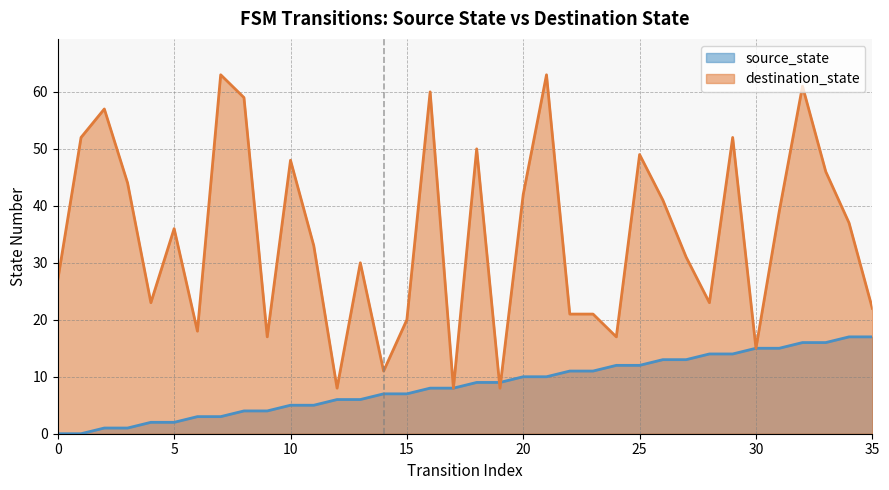

Where is the first local minimum for destination_state?

4